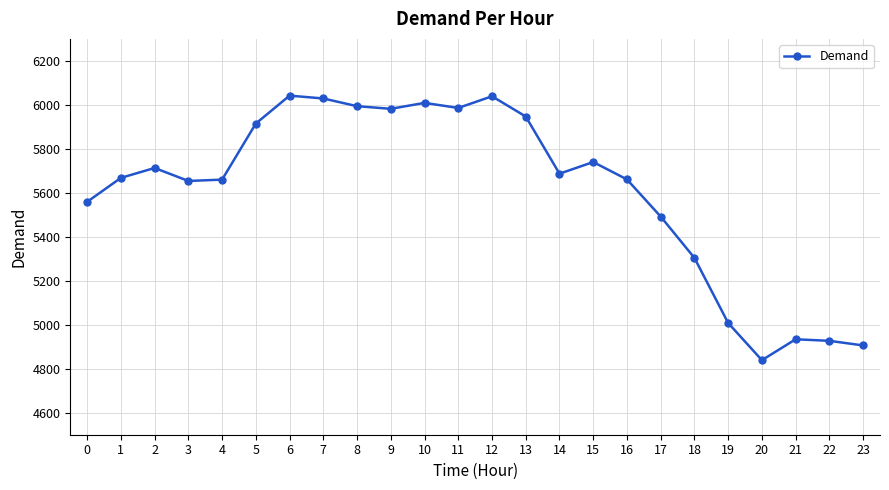

What is the value of the 19th point from the left?

5304